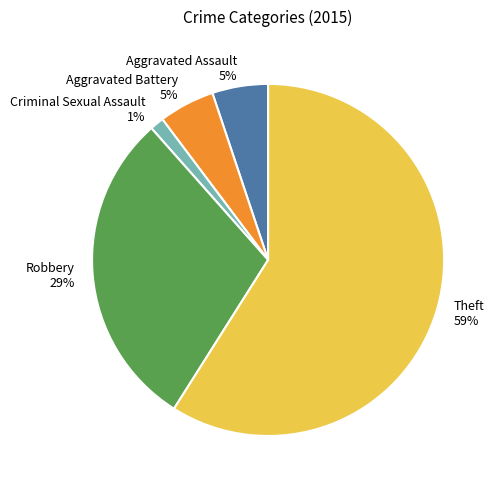

Combined, do Robbery and Criminal Sexual Assault account for over 50%?

No